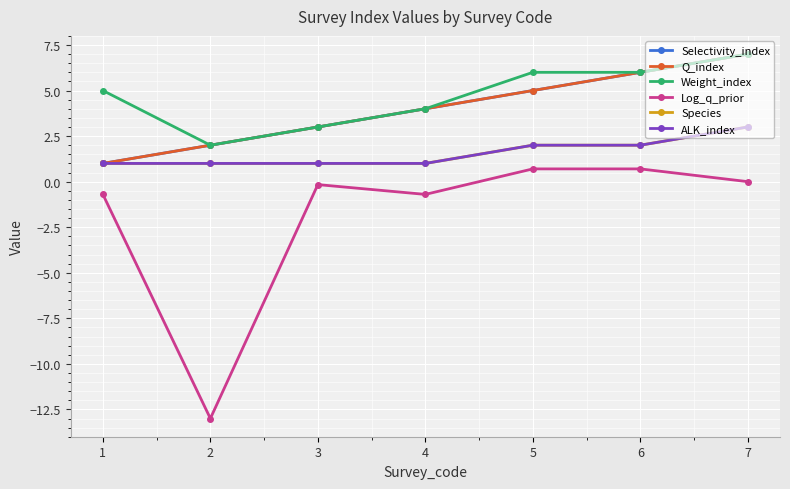

Does the chart have visible grid lines?

Yes